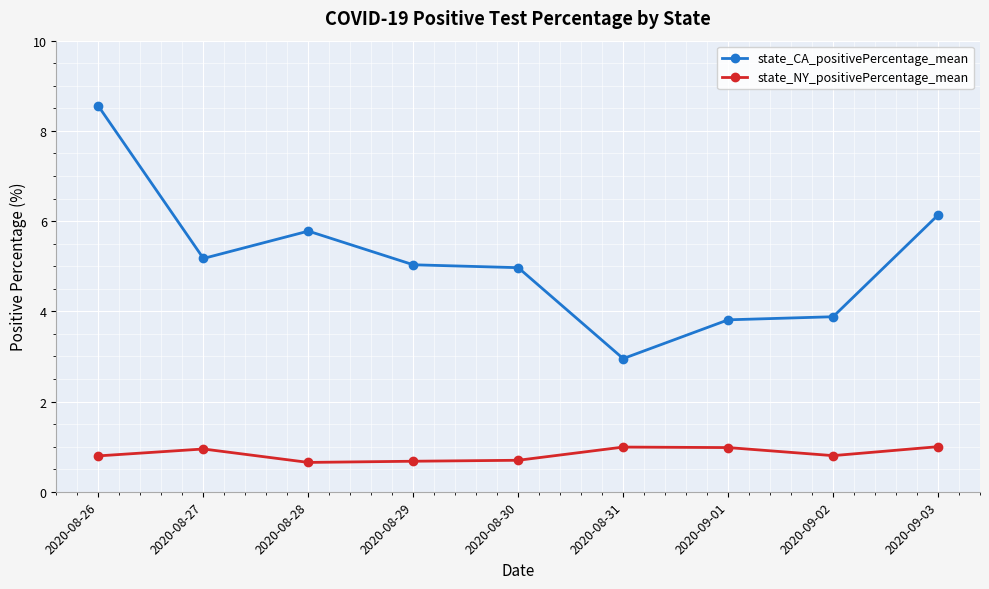

True or false: state_CA_positivePercentage_mean and state_NY_positivePercentage_mean cross at least once.

False